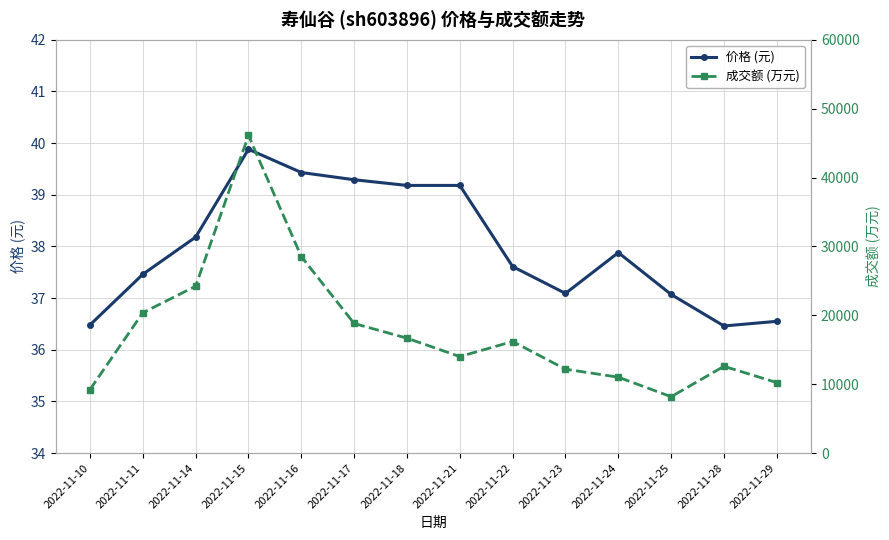

Which label corresponds to the smallest value in the chart?

2022-11-28